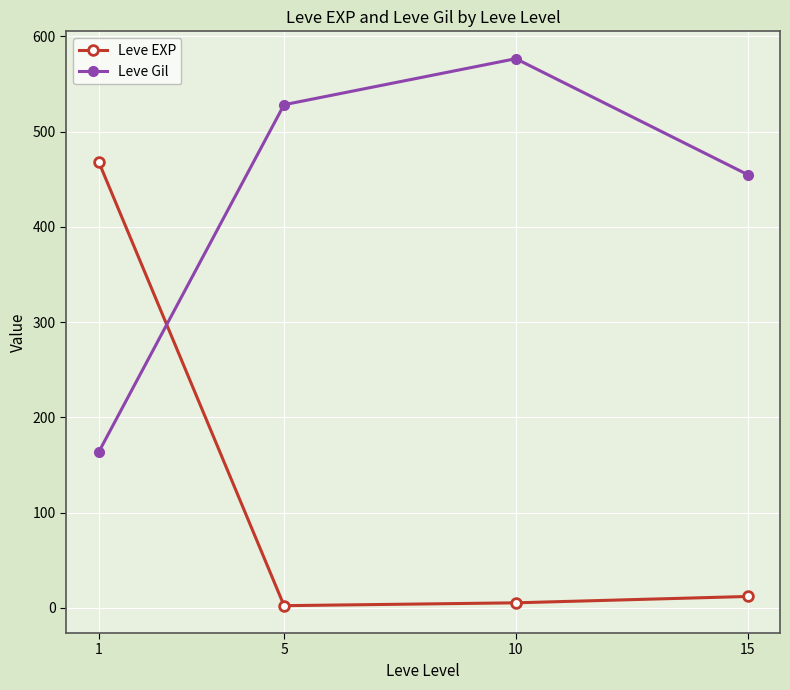

Where do Leve Gil and Leve EXP first cross each other?

1 and 5